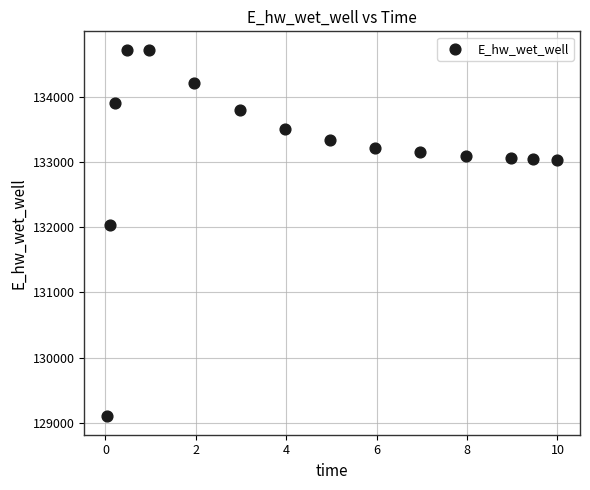

What Y value in the scatter plot is closest to 131910?

132032.5